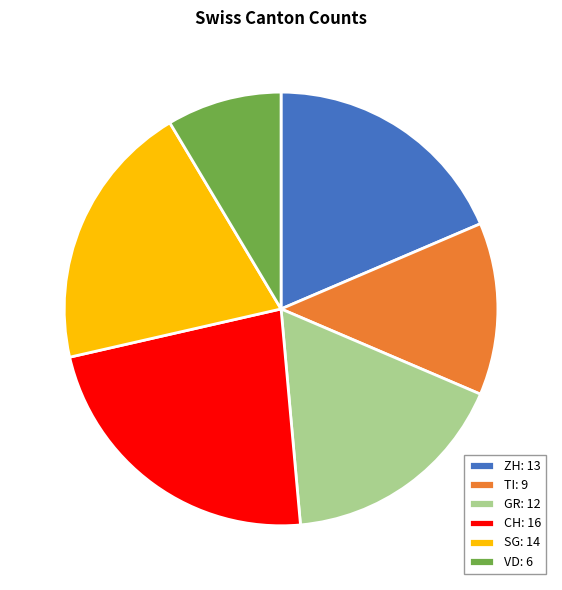

Is there a majority slice in this chart?

No